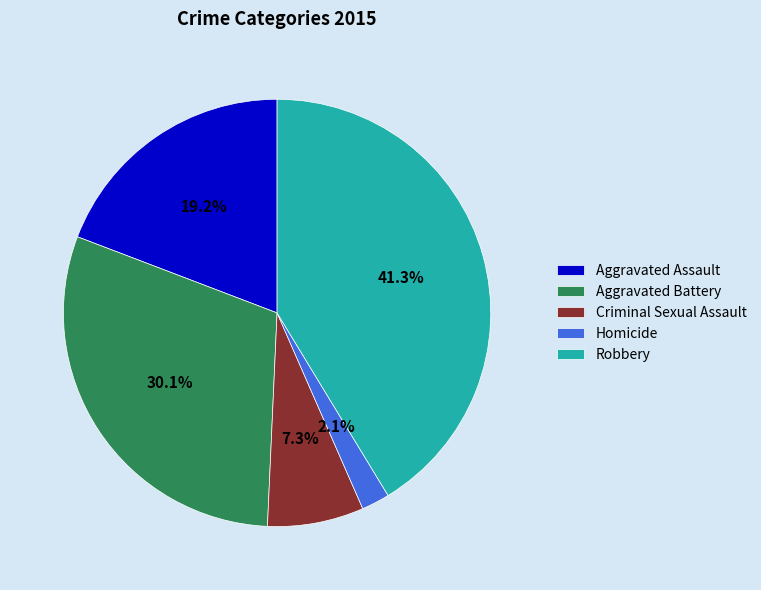

To the nearest percent, what portion does Aggravated Battery represent?

30%